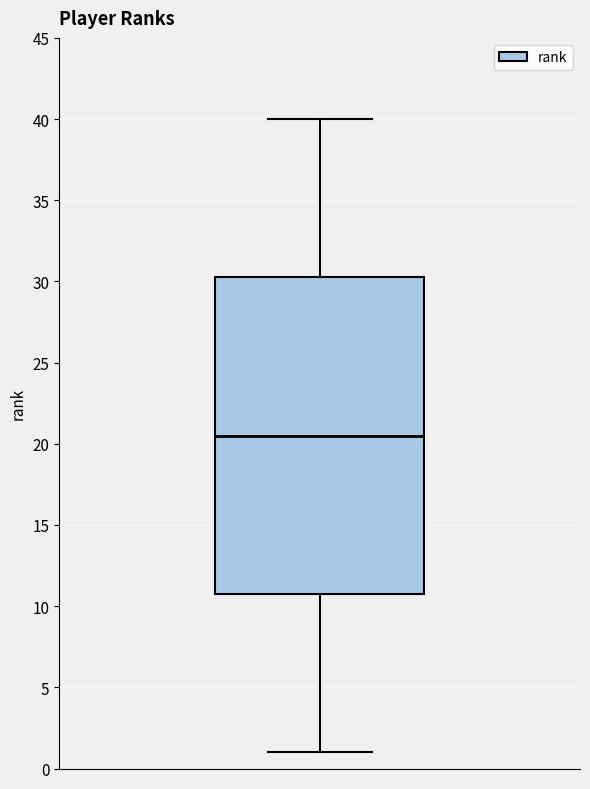

Where does the median line of the box sit on the y-axis? The values are not printed on the chart, so give them approximately, as read against the axis.

20.5